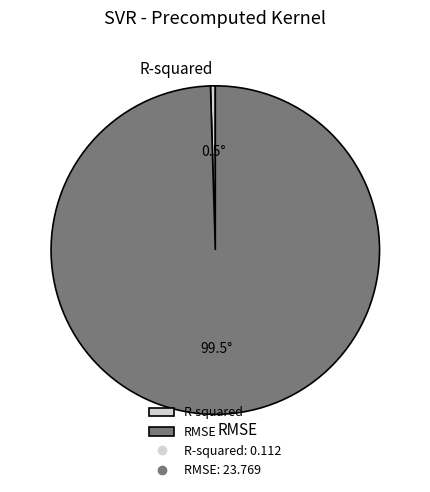

Do R-squared and RMSE together represent more than half of the pie?

Yes